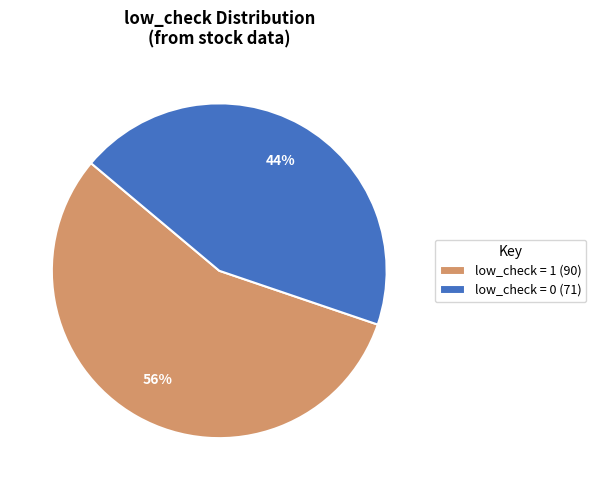

Is low_check = 1 the majority of the pie?

Yes